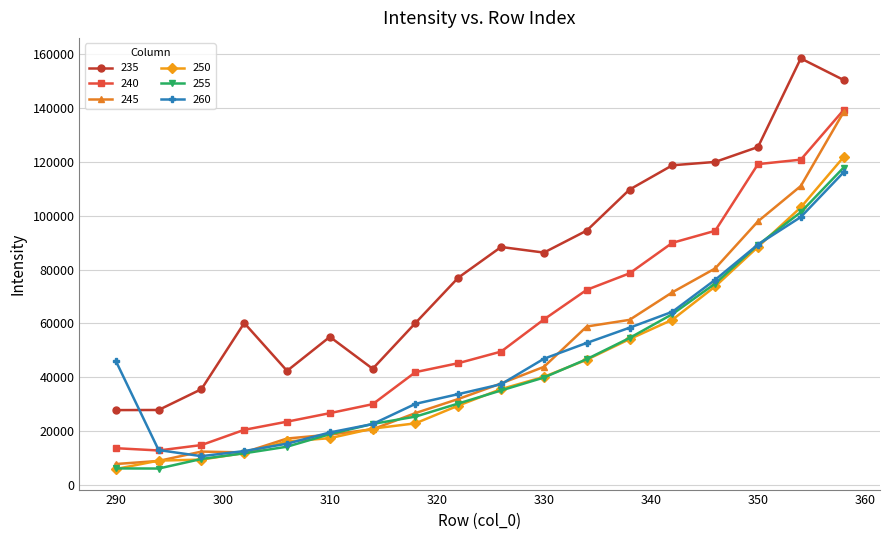

How many data points in 260 are above 46074?

9